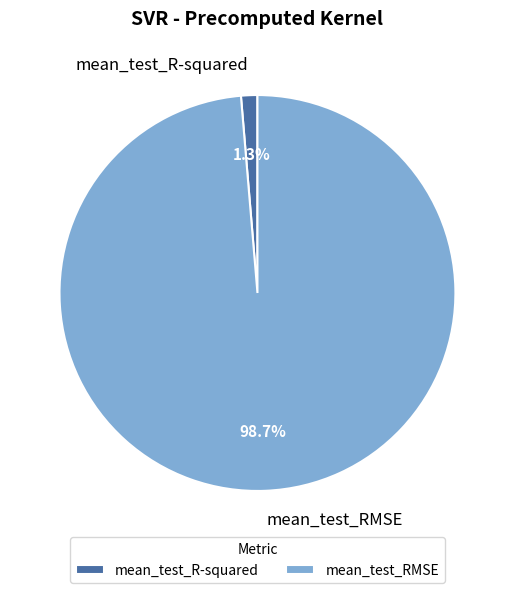

True or false: mean_test_R-squared accounts for 14% of the total.

False